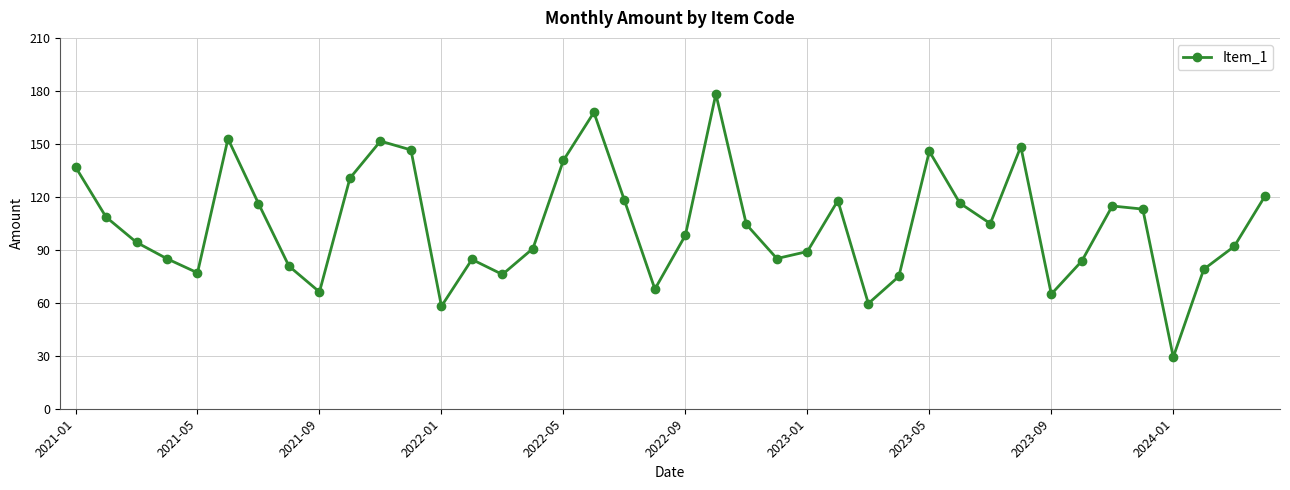

What is the average value?

104.2